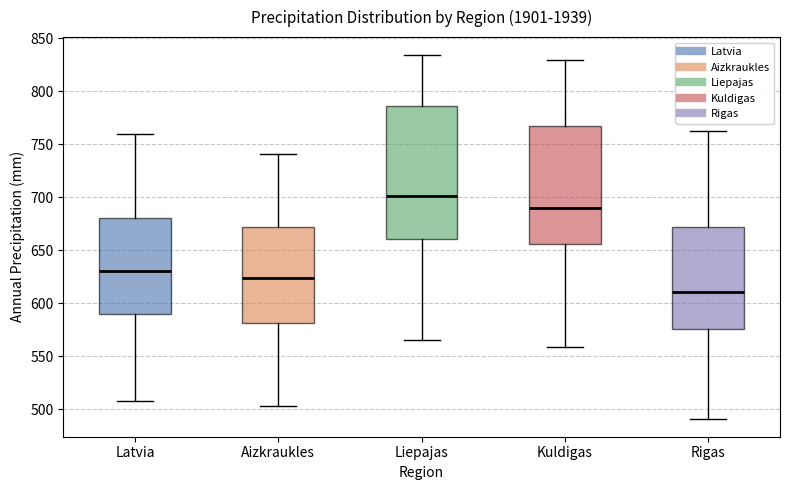

Where does the upper whisker of the box for Liepajas end on the y-axis? The values are not printed on the chart, so give them approximately, as read against the axis.

835